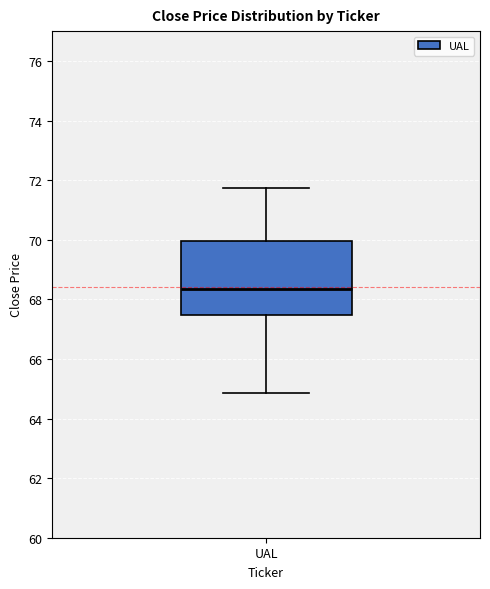

Where does the upper whisker of the box for UAL end on the y-axis? The values are not printed on the chart, so give them approximately, as read against the axis.

71.8